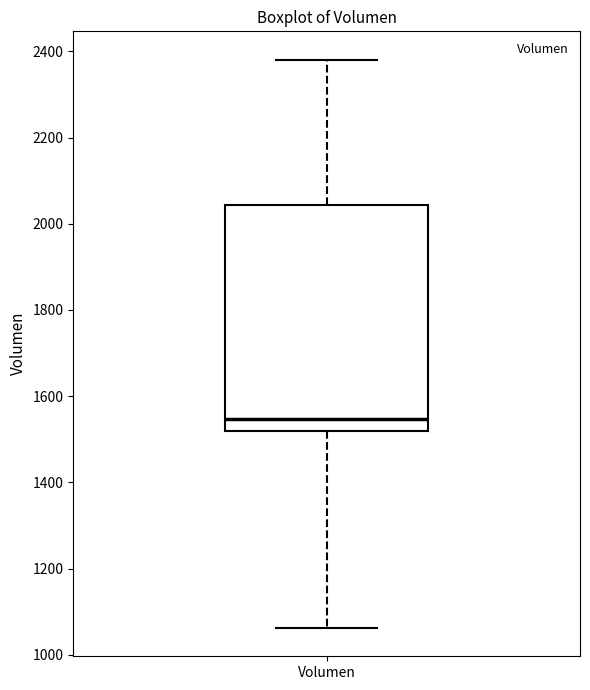

Transcribe this box plot: give where the median line is, the range the box spans, and where the two whiskers end, as read against the y-axis. The values are not printed on the chart, so give them approximately, as read against the axis.

median 1540, box 1520 to 2040, whiskers 1060 to 2380